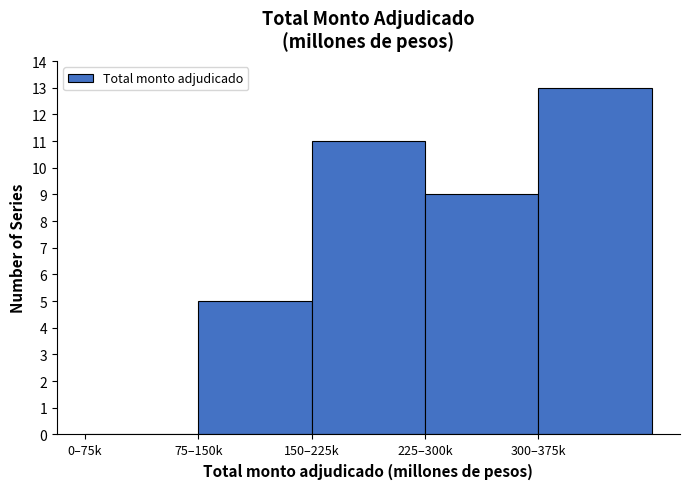

What is the sum of the values at 75–150k and 300–375k?

18